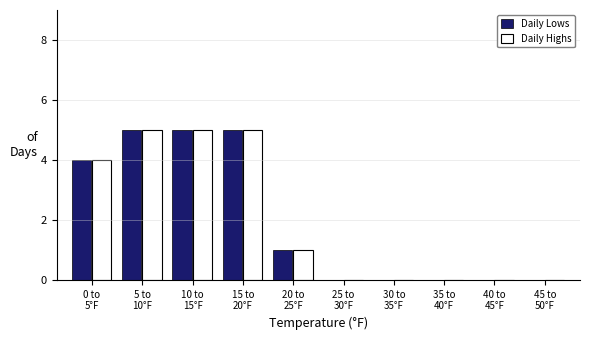

What is the highest value of the Daily Lows series?

5